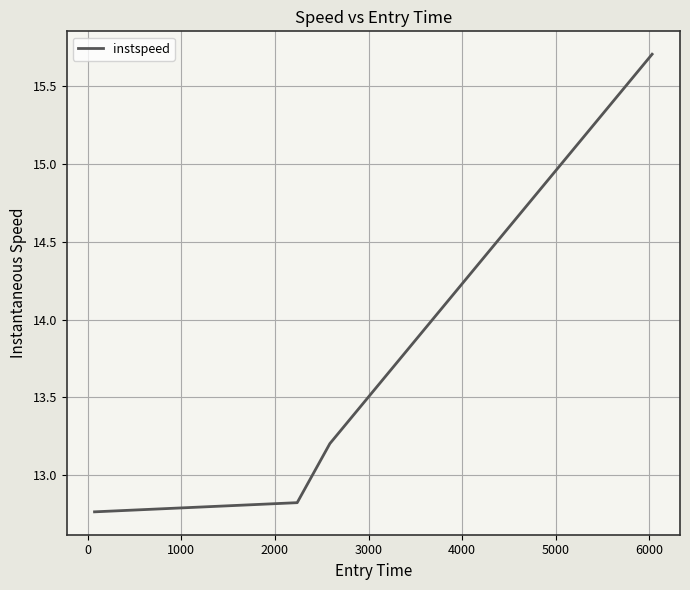

True or false: there are more than 1 points higher than both neighbors.

False